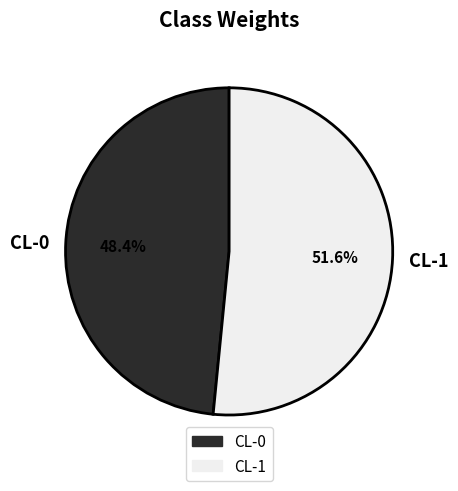

To the nearest percent, what is the difference between the largest and smallest slice percentages?

3%